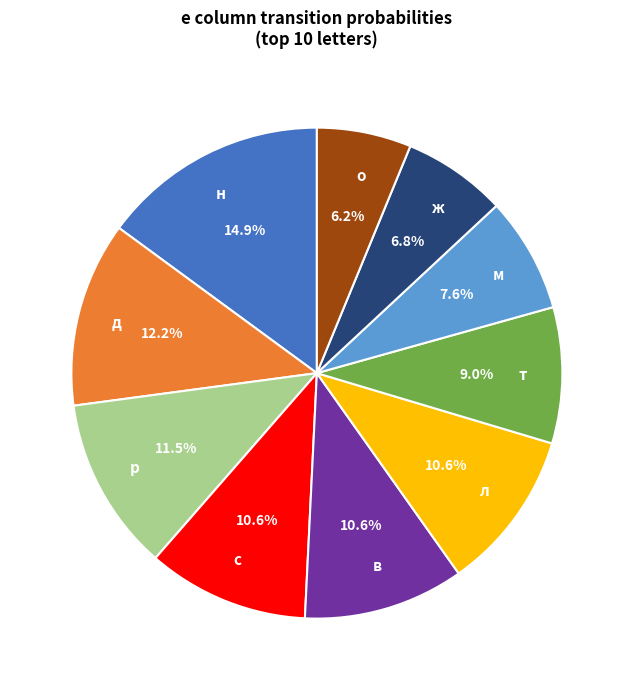

Which category has the smallest portion of the pie?

о